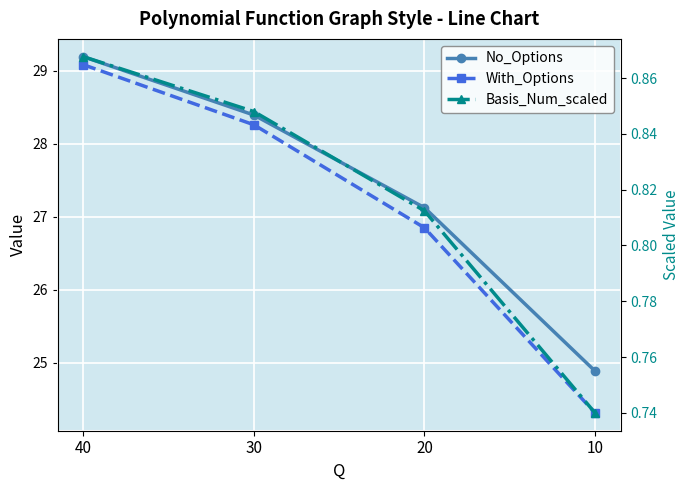

What is the greatest value displayed?

29.2